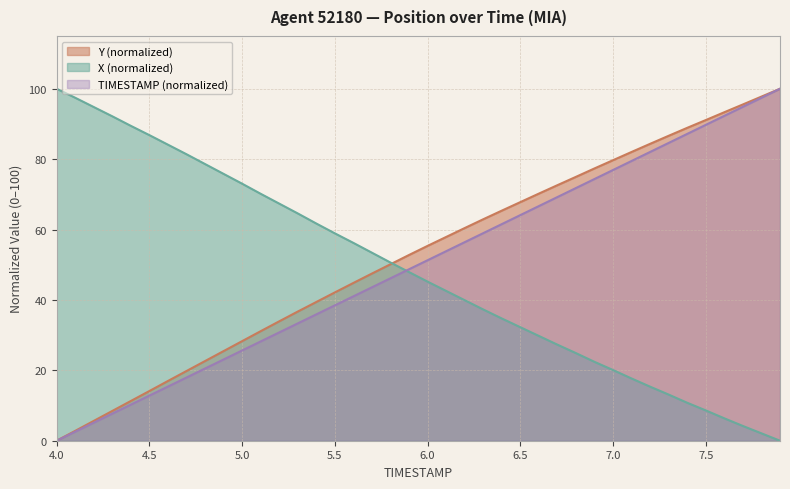

What is the label of the 8th point from the right?

7.2